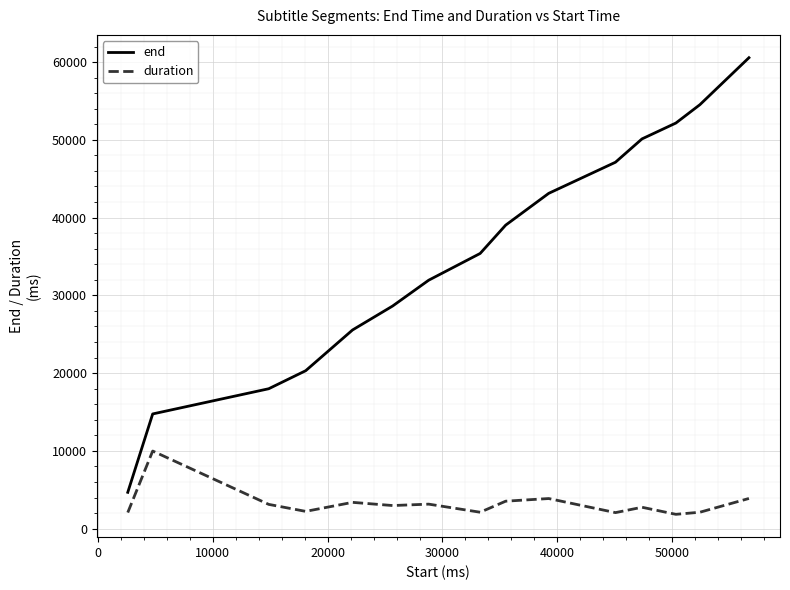

At how many categories does at least one series exceed 16438?

13